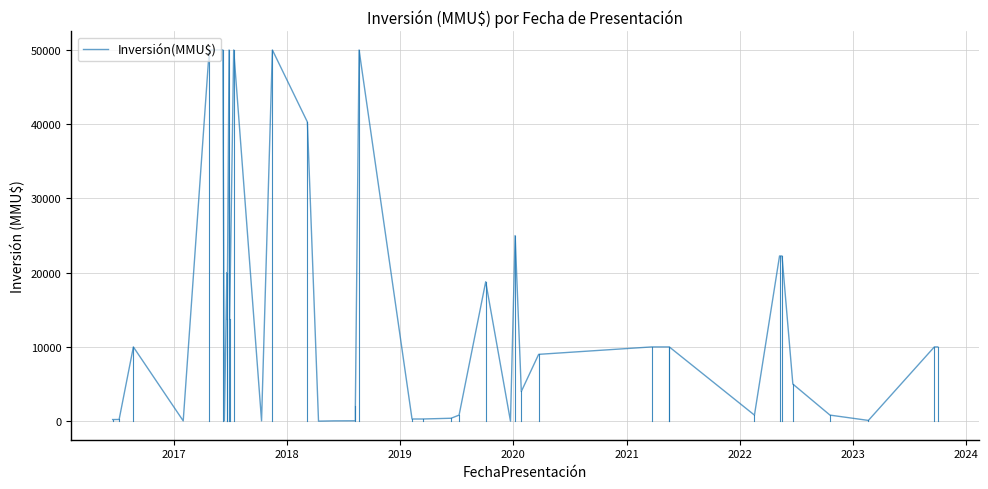

How many lines are shown in the chart?

1